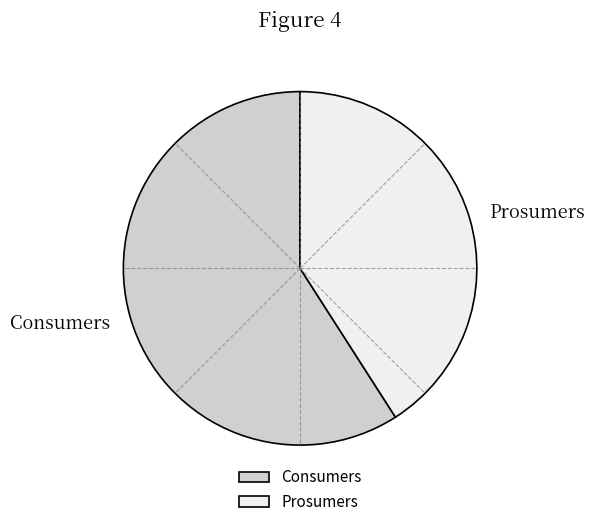

Rank the categories by value from highest to lowest.

Consumers, Prosumers